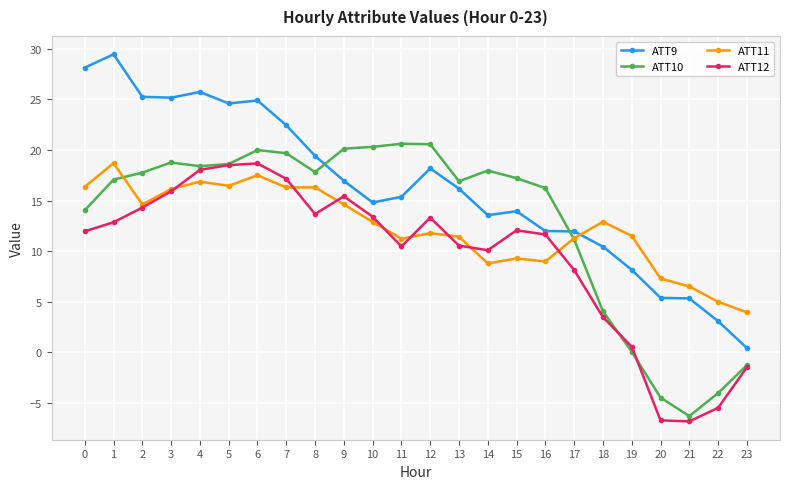

Where is the first local maximum for ATT10?

3